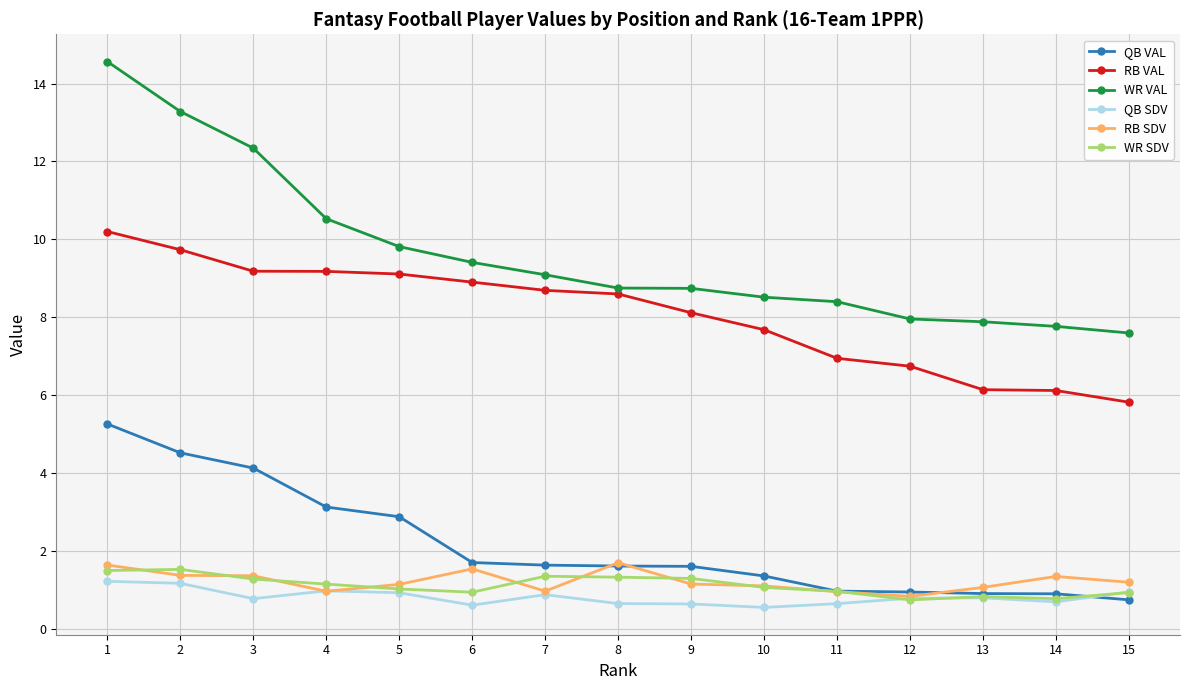

What is the difference between the RB SDV values at 12 and 4?

0.1